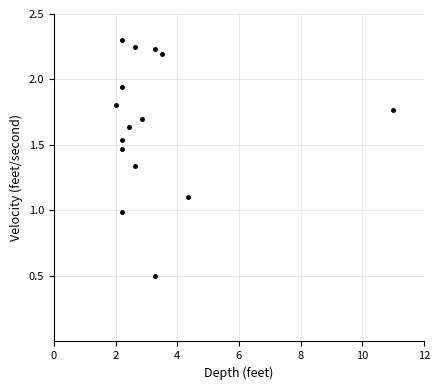

What is the range of X values (max minus min)?

9.0